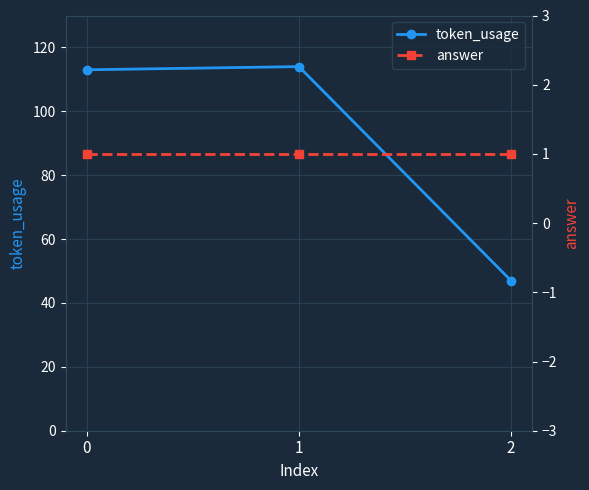

How many series are shown in this chart?

2